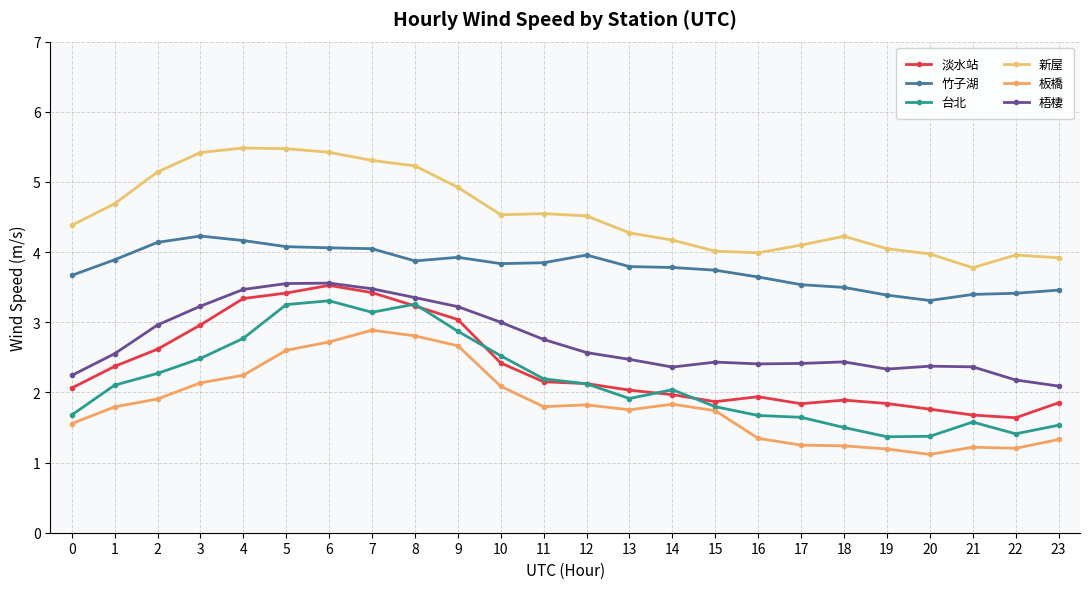

What is the lowest value of the 新屋 series?

3.8